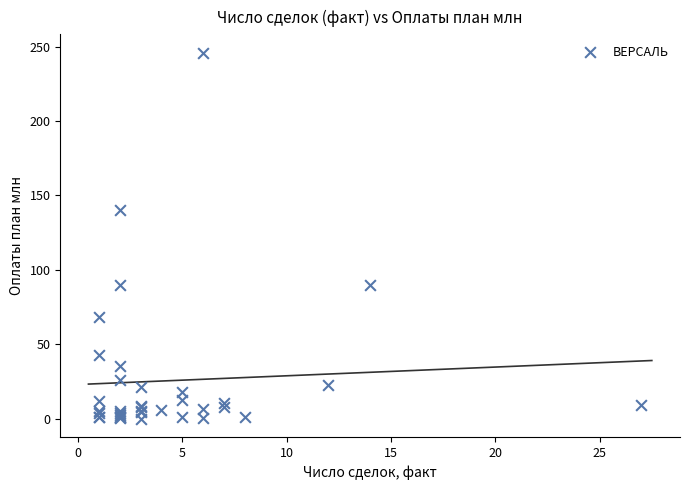

What Y value in the scatter plot is closest to 122?

140.1